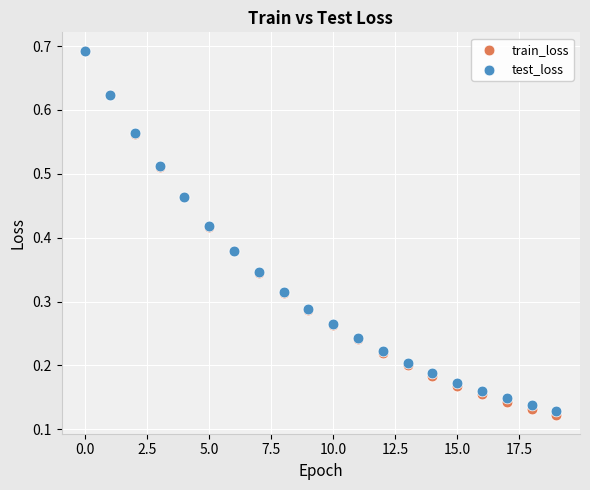

Which series contains the lowest Y value?

train_loss